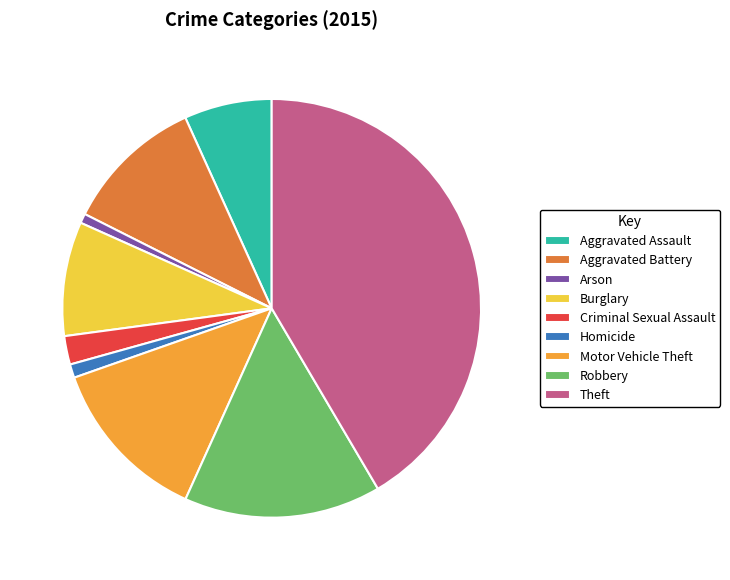

Does Arson represent more than half of the total?

No